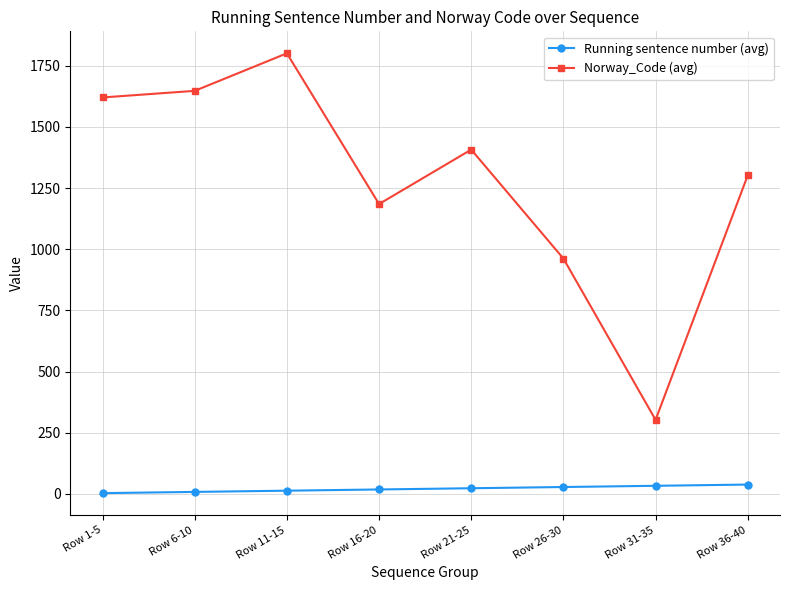

What is the label of the 3rd point from the left?

Row 11-15